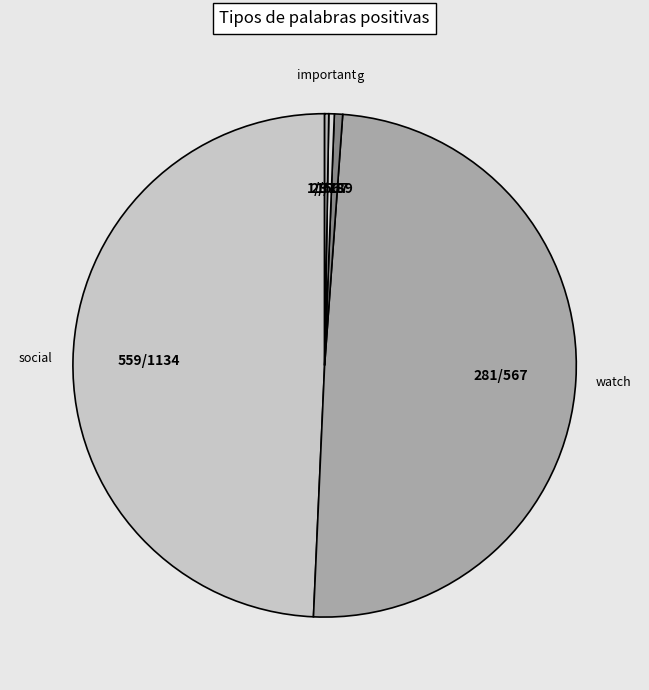

Is there a majority slice in this chart?

No